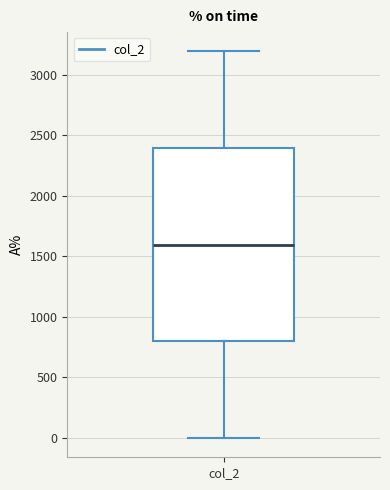

Transcribe this box plot: give where the median line is, the range the box spans, and where the two whiskers end, as read against the y-axis. The values are not printed on the chart, so give them approximately, as read against the axis.

median 1600, box 800 to 2400, whiskers 0 to 3200